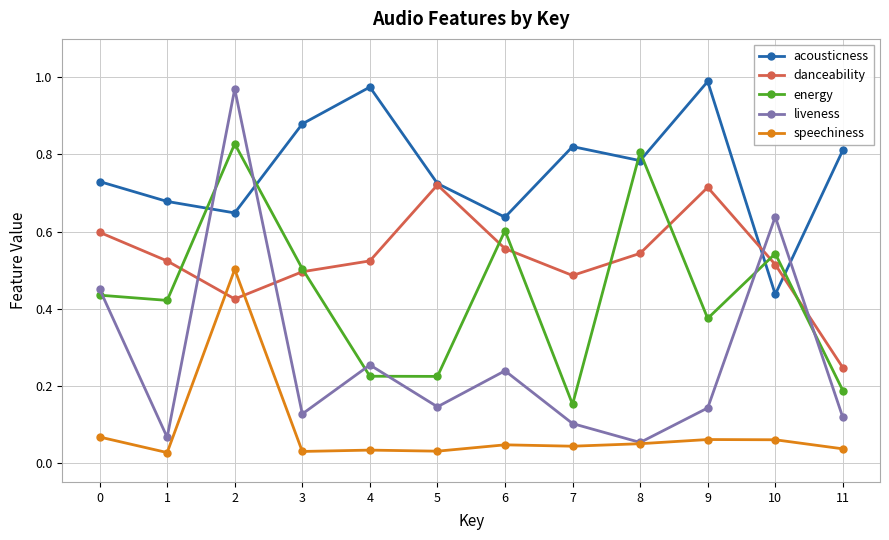

The value of energy at 2 is 0.8. True or false?

True